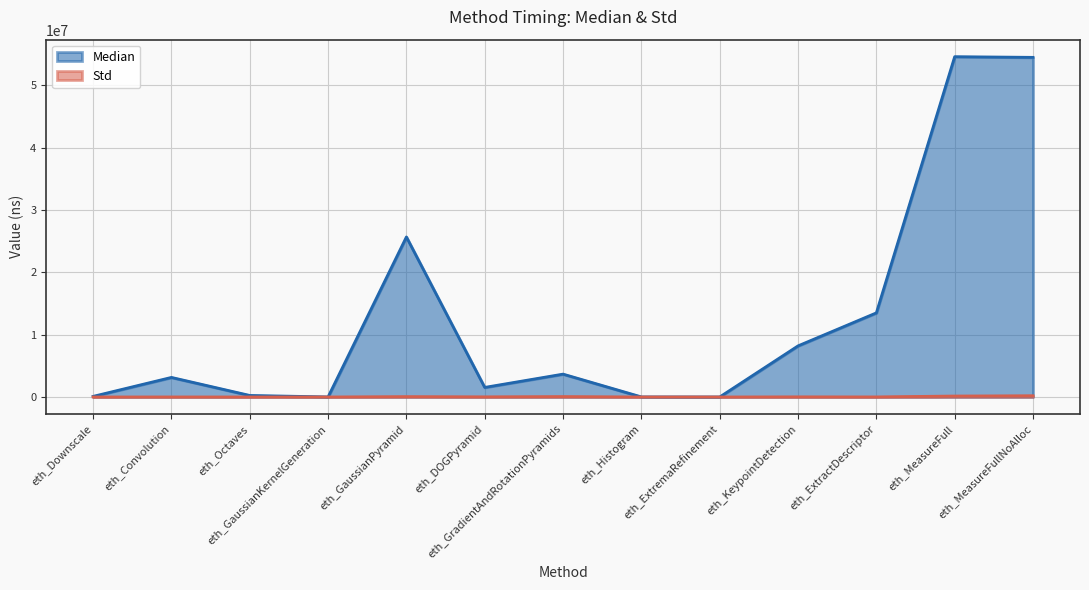

At how many categories does at least one series exceed 7808750?

5